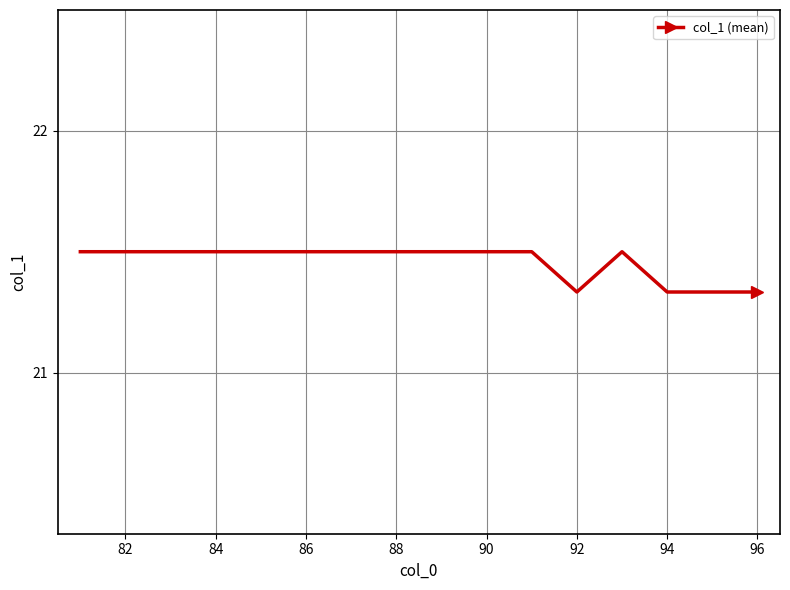

What is the maximum value shown in the chart?

21.5